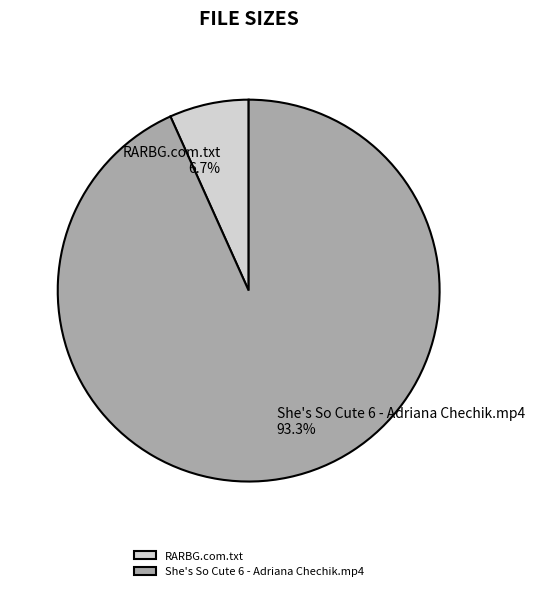

Combined, what portion of the pie is She's So Cute 6 - Adriana Chechik.mp4 and RARBG.com.txt?

100.0%